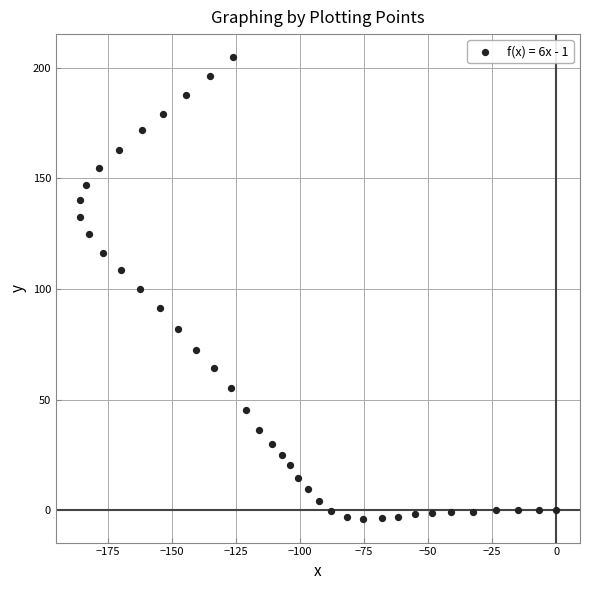

What is the range of X values (max minus min)?

185.9